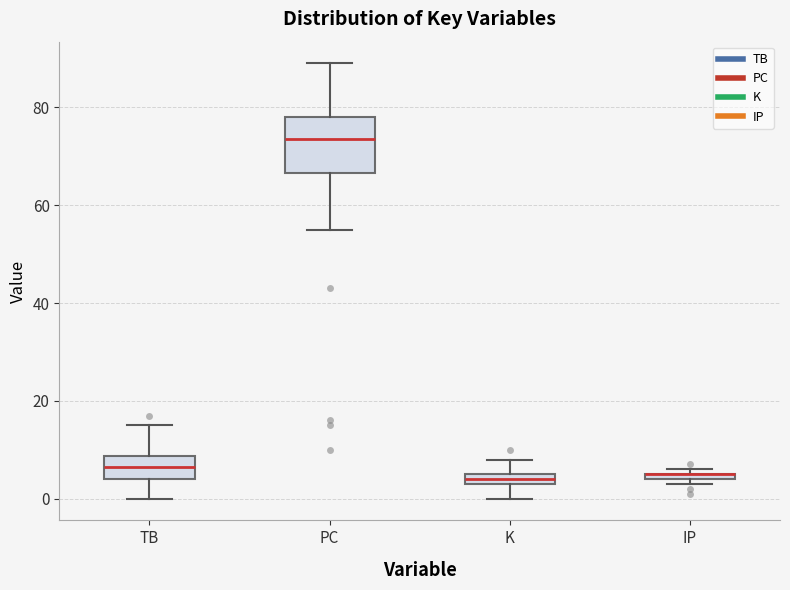

Which box is the tallest, from its lower edge to its upper edge?

PC